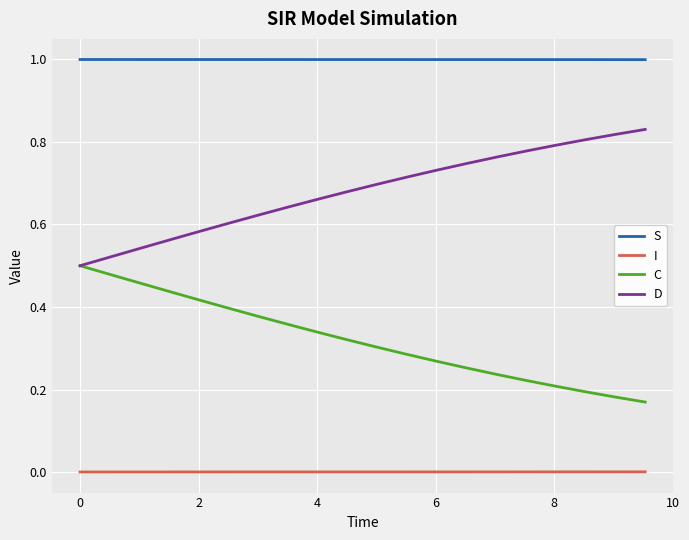

How many distinct data groups are displayed?

4